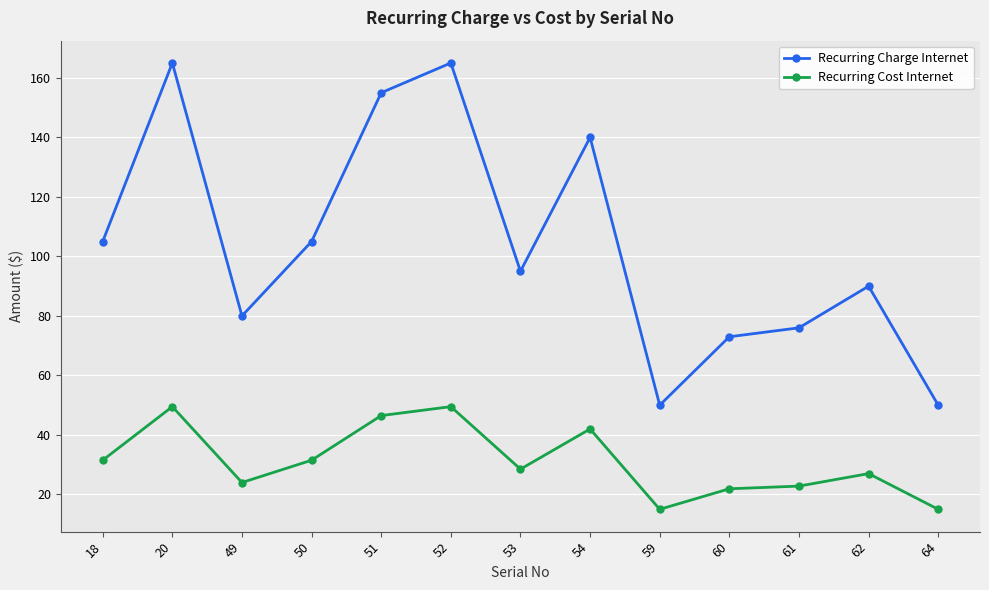

What is the highest value of the Recurring Cost Internet series?

49.5